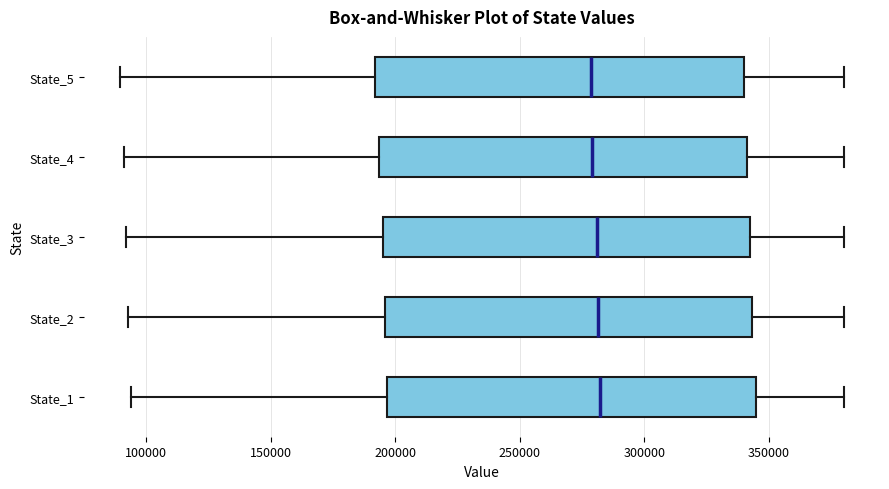

Reading bottom to top, transcribe this box plot: for each box, give where its median line is, the range the box spans, and where its two whiskers end, as read against the x-axis. The values are not printed on the chart, so give them approximately, as read against the axis.

State_1: median 280000, box 195000 to 345000, whiskers 95000 to 380000
State_2: median 280000, box 195000 to 345000, whiskers 95000 to 380000
State_3: median 280000, box 195000 to 340000, whiskers 90000 to 380000
State_4: median 280000, box 195000 to 340000, whiskers 90000 to 380000
State_5: median 280000, box 190000 to 340000, whiskers 90000 to 380000